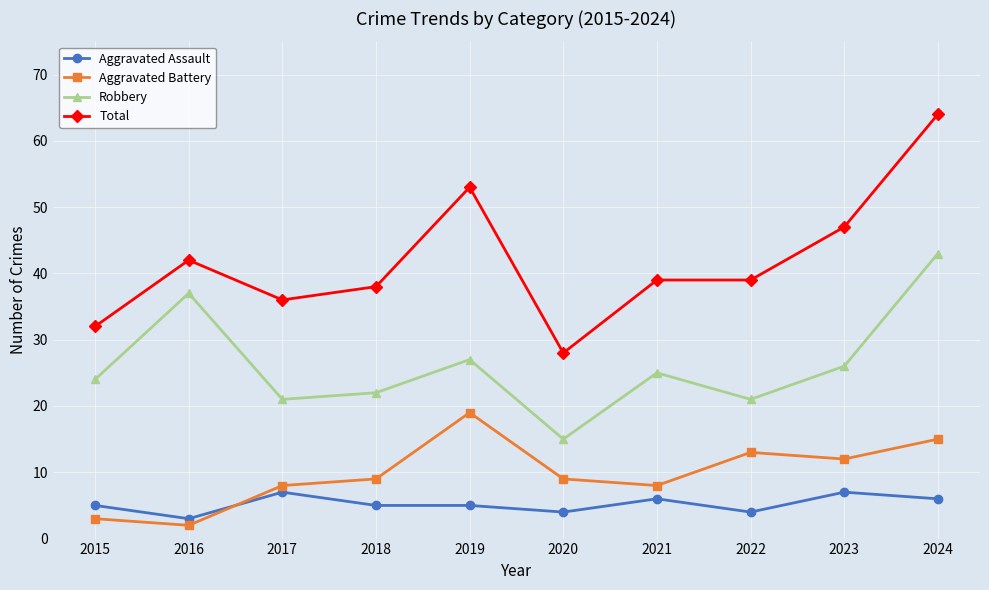

Reading left to right, transcribe all the data shown in this chart.

Aggravated Assault: 5	3	7	5	5	4	6	4	7	6
Aggravated Battery: 3	2	8	9	19	9	8	13	12	15
Robbery: 24	37	21	22	27	15	25	21	26	43
Total: 32	42	36	38	53	28	39	39	47	64